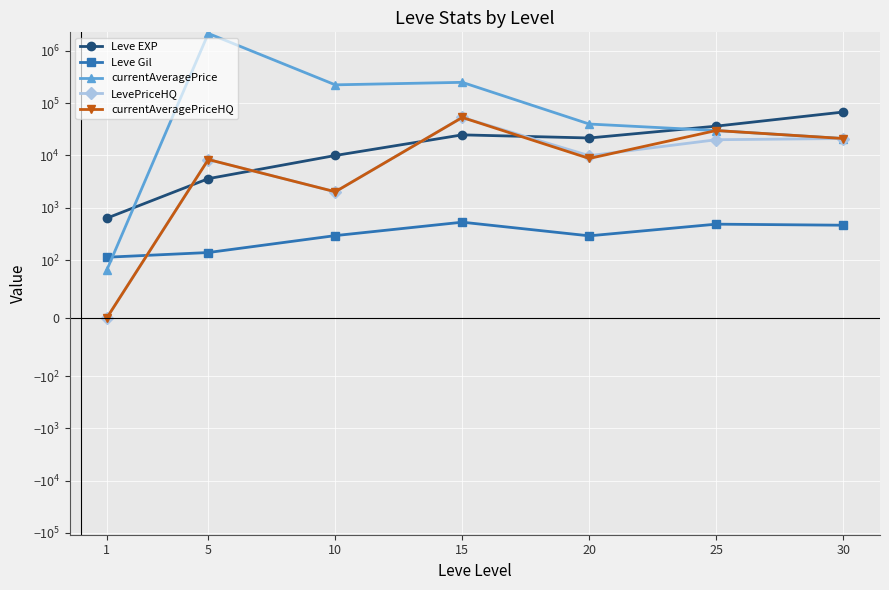

What is the highest value of the LevePriceHQ series?

53336.8